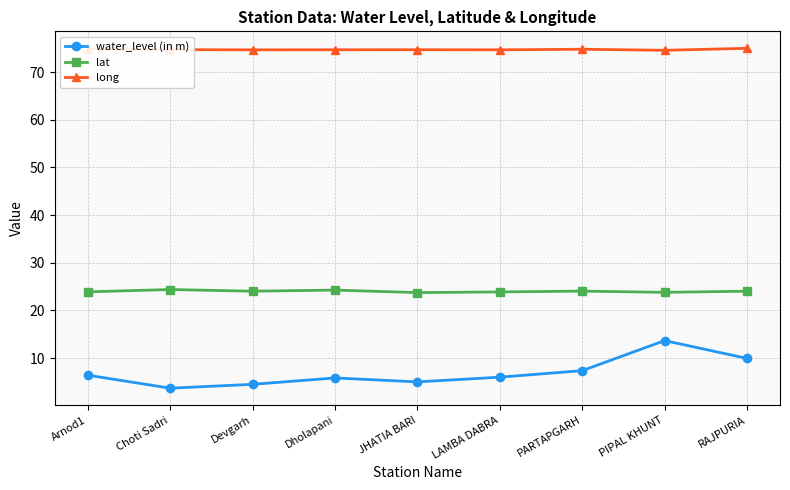

Count the number of data series in this chart.

3